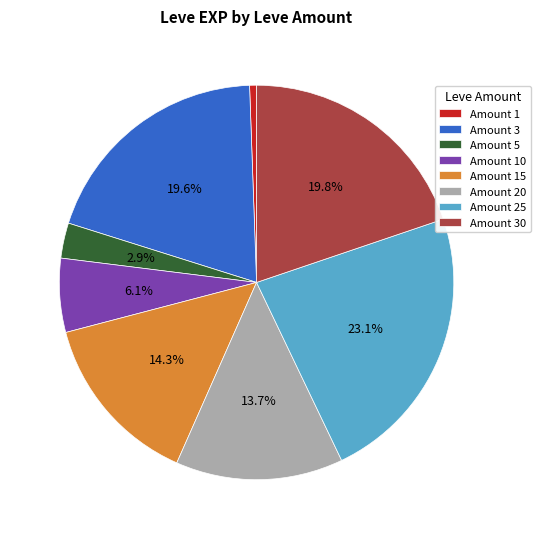

What percentage is NOT represented by Amount 3?

80.4%